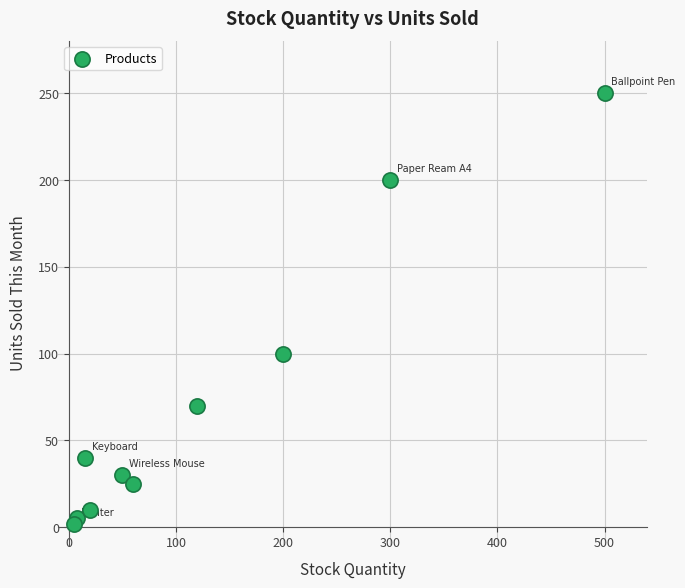

What Y value in the scatter plot is closest to 126?

100